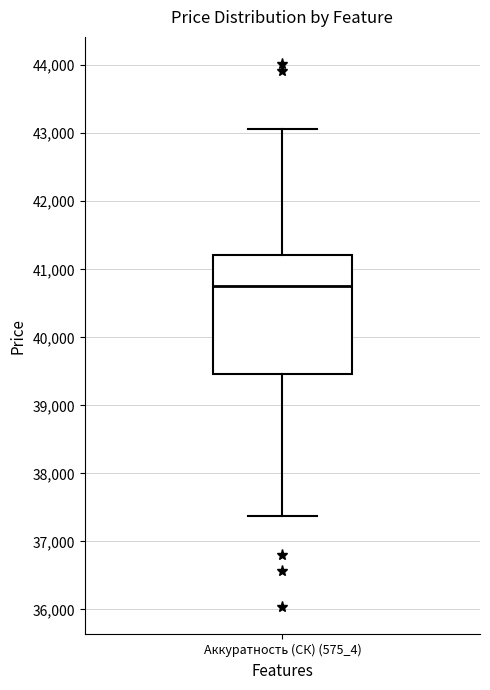

Read this box plot against the y-axis: the position of the median line, the range covered by the box, and the ends of both whiskers. The values are not printed on the chart, so give them approximately, as read against the axis.

median 40800, box 39500 to 41200, whiskers 37400 to 43100